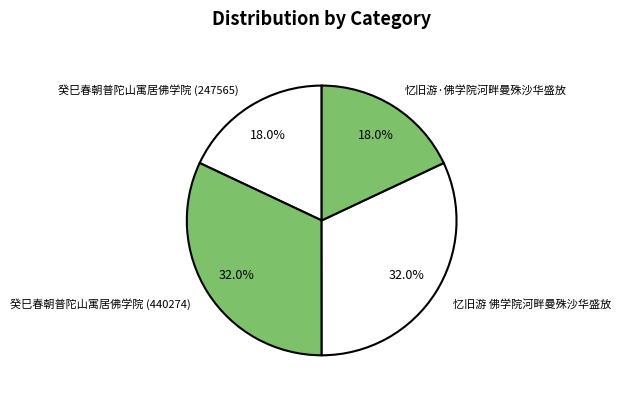

Is there any slice that represents more than half of the pie?

No